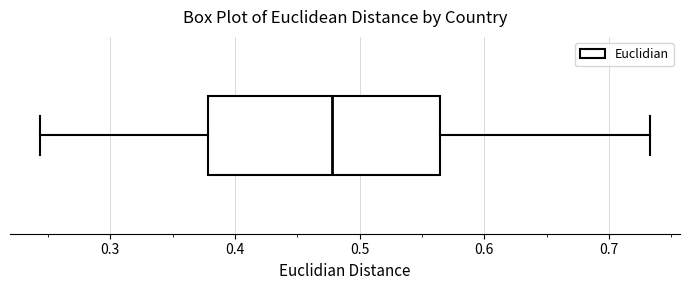

Read this box plot against the x-axis: the position of the median line, the range covered by the box, and the ends of both whiskers. The values are not printed on the chart, so give them approximately, as read against the axis.

median 0.48, box 0.38 to 0.56, whiskers 0.24 to 0.73